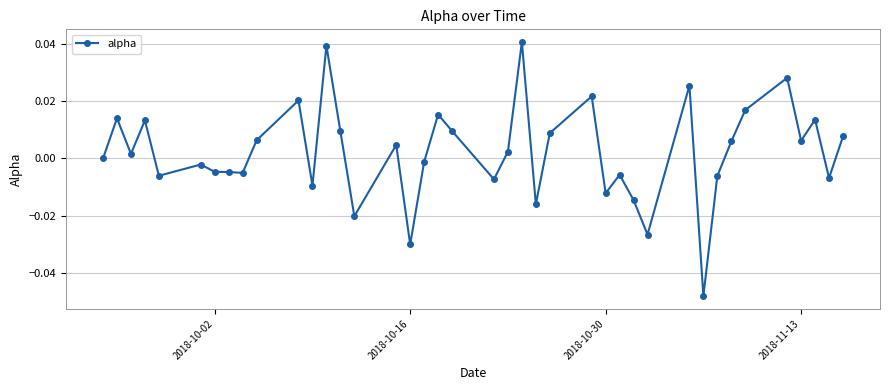

Does the chart have visible grid lines?

Yes